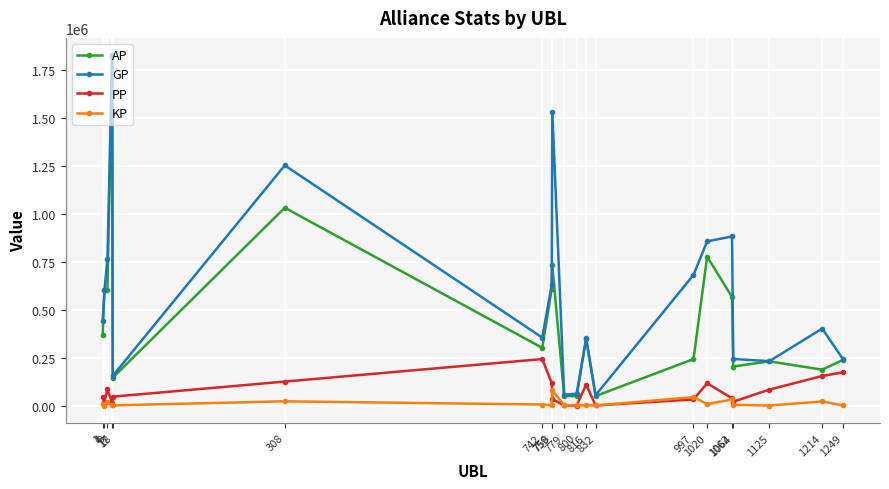

True or false: KP and GP intersect in this chart.

False